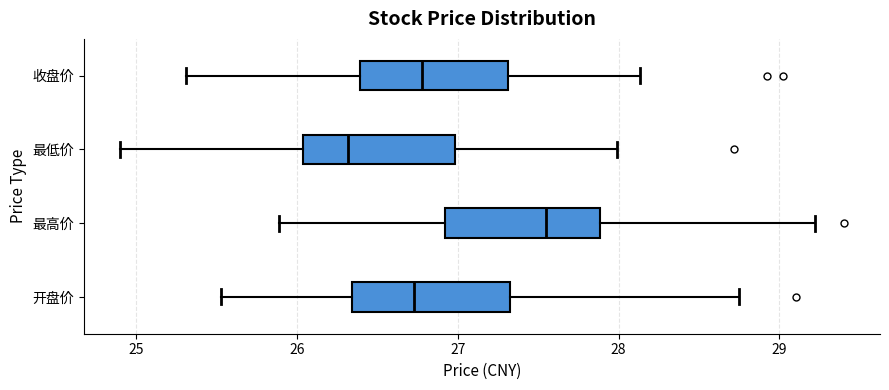

Reading bottom to top, read every box against the x-axis: the position of its median line, the range the box covers, and the ends of its whiskers. The values are not printed on the chart, so give them approximately, as read against the axis.

开盘价: median 26.7, box 26.3 to 27.3, whiskers 25.5 to 28.8
最高价: median 27.6, box 26.9 to 27.9, whiskers 25.9 to 29.2
最低价: median 26.3, box 26.0 to 27.0, whiskers 24.9 to 28.0
收盘价: median 26.8, box 26.4 to 27.3, whiskers 25.3 to 28.1